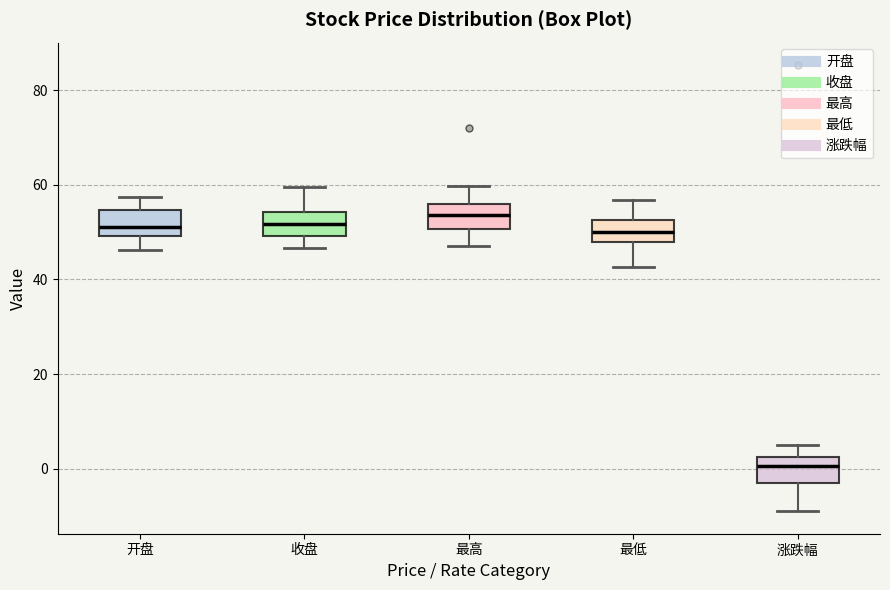

Which box's median line is the lowest?

涨跌幅